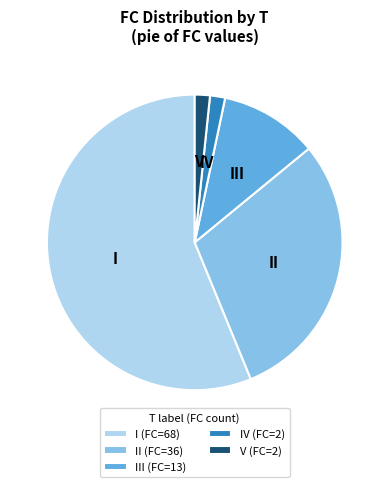

Is there any slice that represents more than half of the pie?

Yes